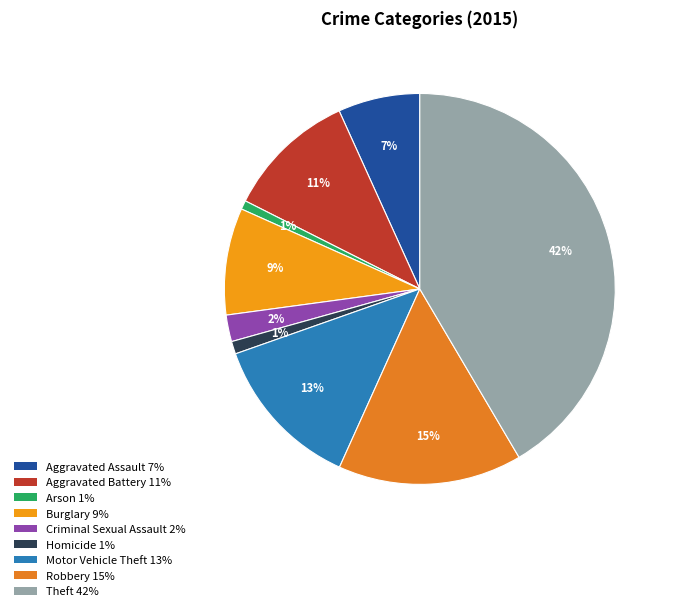

Between Aggravated Assault and Criminal Sexual Assault, which is larger?

Aggravated Assault